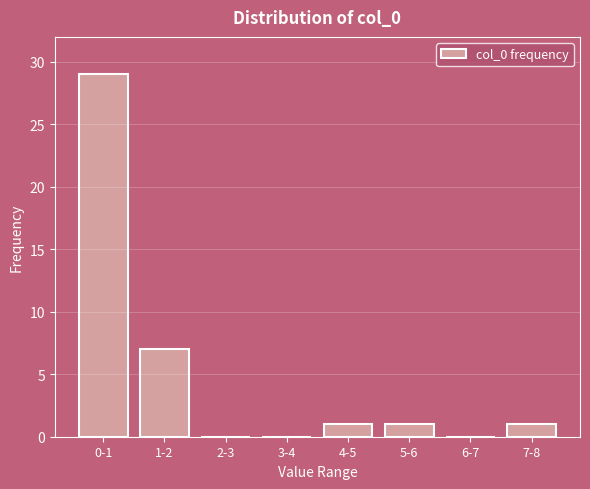

Reading left to right, list all the values displayed in this chart.

0-1=29	1-2=7	2-3=0	3-4=0	4-5=1	5-6=1	6-7=0	7-8=1